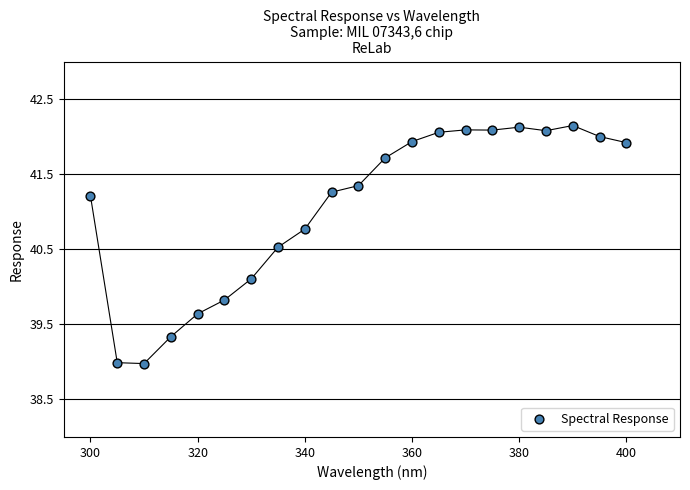

What Y value in the scatter plot is closest to 40?

40.1